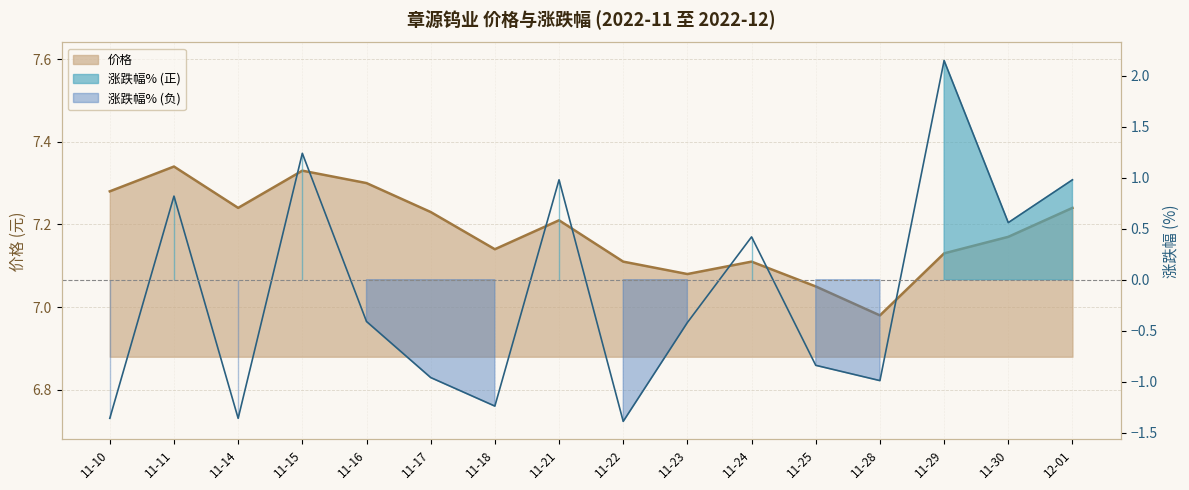

List the series in order of their peak value, highest first.

价格, 涨跌幅%